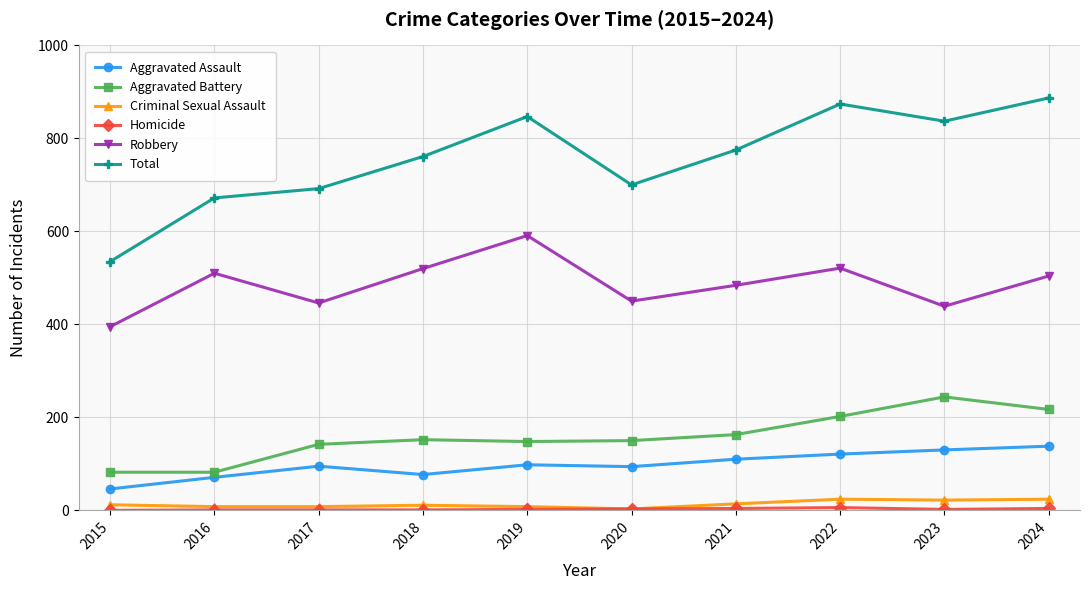

At which category does Total reach its first local valley?

2020